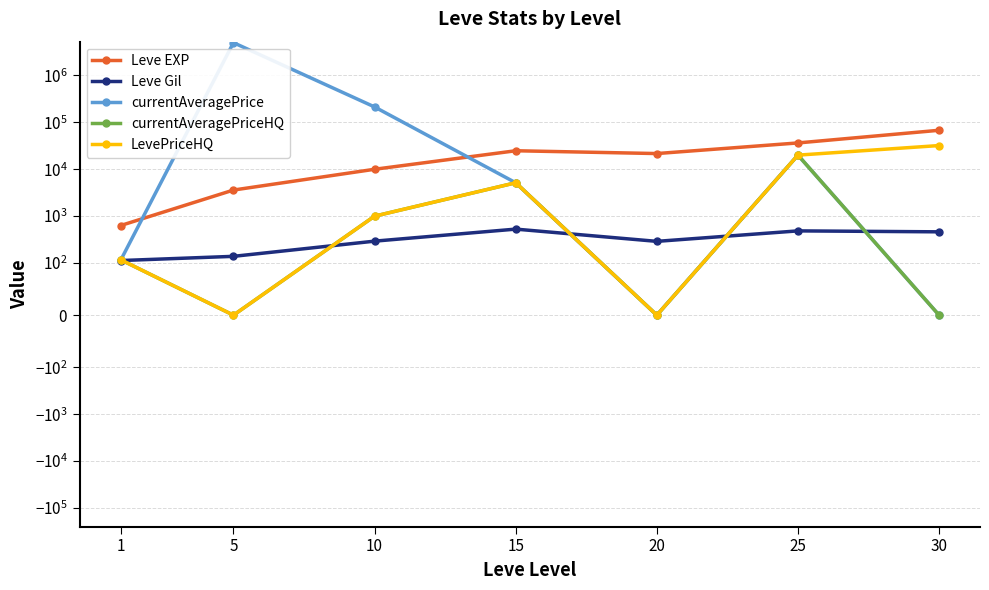

Between 30 and 1, which is larger?

30